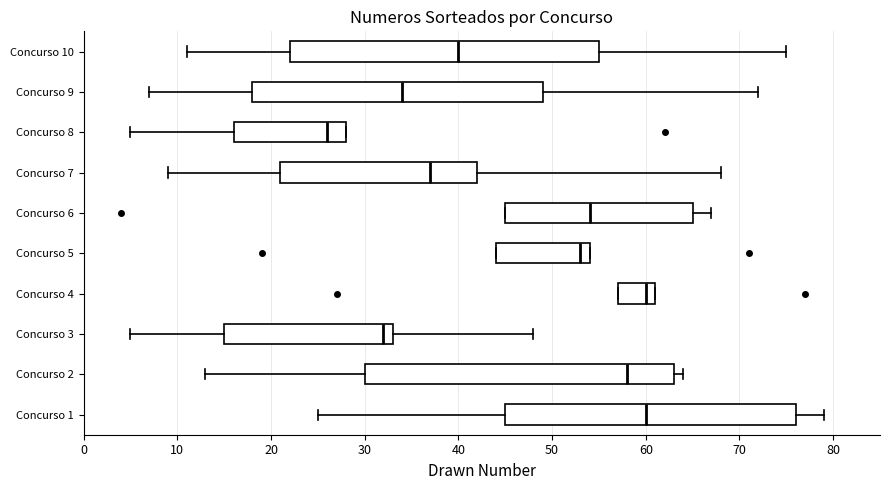

Reading bottom to top, transcribe this box plot: for each box, give where its median line is, the range the box spans, and where its two whiskers end, as read against the x-axis. The values are not printed on the chart, so give them approximately, as read against the axis.

Concurso 1: median 60, box 45 to 76, whiskers 25 to 79
Concurso 2: median 58, box 30 to 63, whiskers 13 to 64
Concurso 3: median 32, box 15 to 33, whiskers 5 to 48
Concurso 4: median 60, box 57 to 61, whiskers 57 to 61
Concurso 5: median 53, box 44 to 54, whiskers 44 to 54
Concurso 6: median 54, box 45 to 65, whiskers 45 to 67
Concurso 7: median 37, box 21 to 42, whiskers 9 to 68
Concurso 8: median 26, box 16 to 28, whiskers 5 to 28
Concurso 9: median 34, box 18 to 49, whiskers 7 to 72
Concurso 10: median 40, box 22 to 55, whiskers 11 to 75